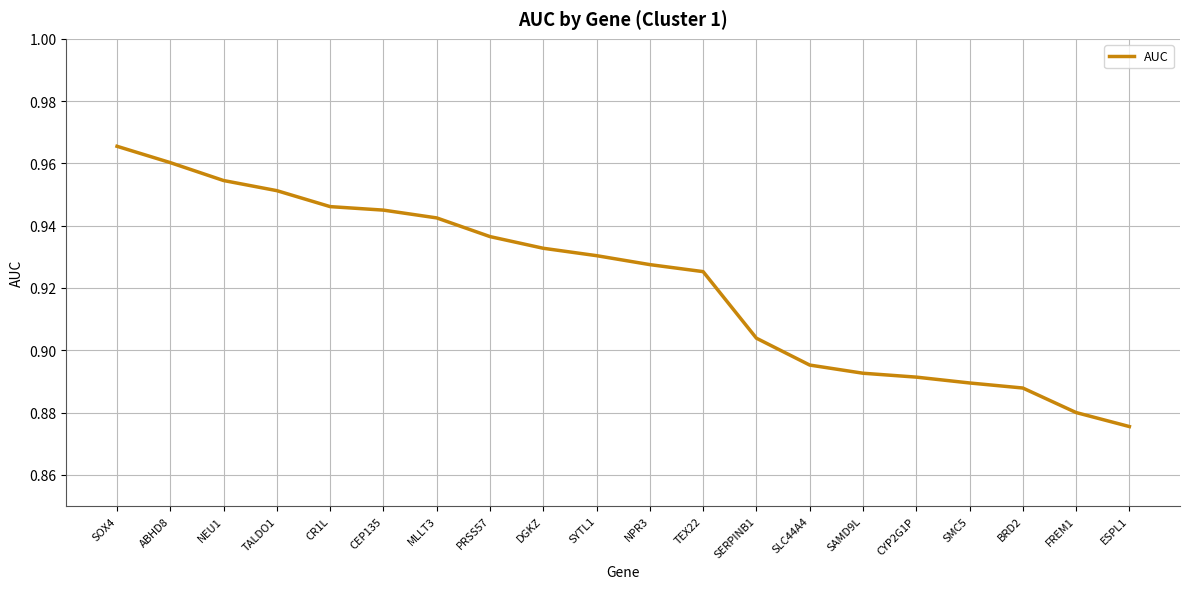

What is the difference between the second highest and second lowest values?

0.1